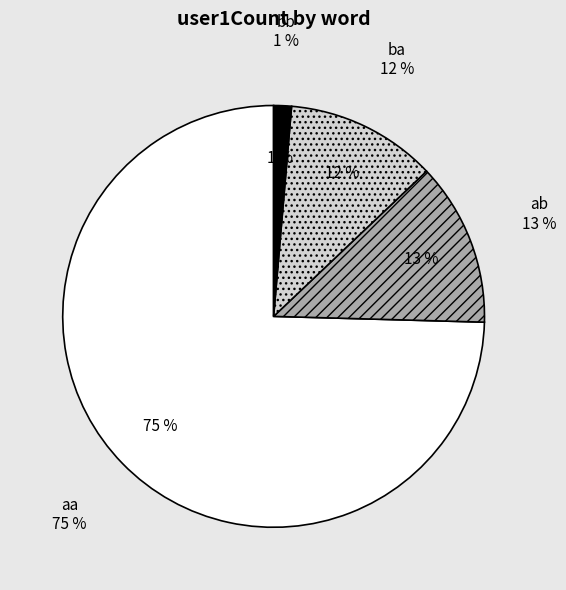

How many slices are in this pie chart?

4